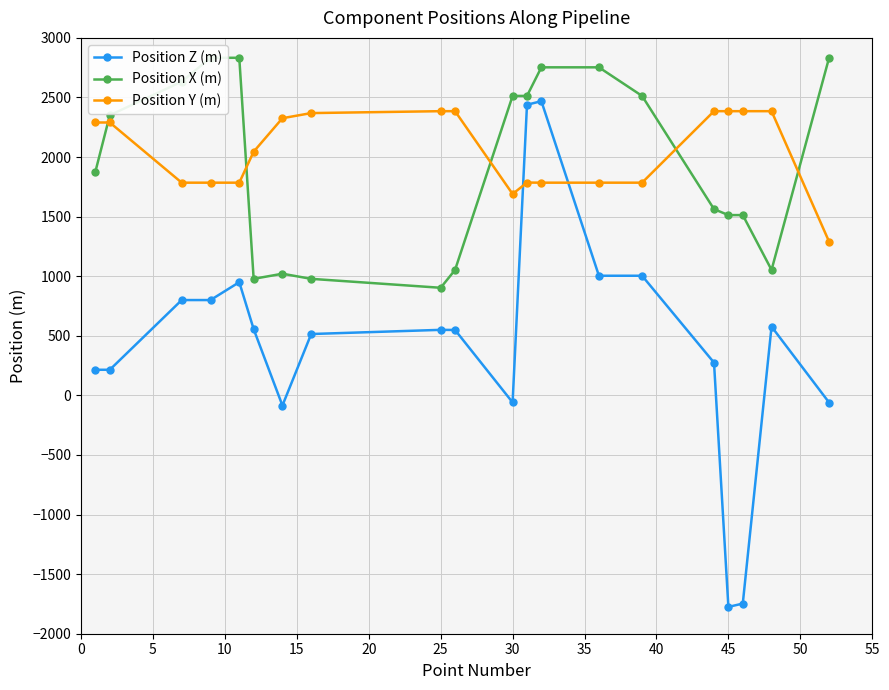

True or false: Position X (m) and Position Y (m) cross at least once.

True